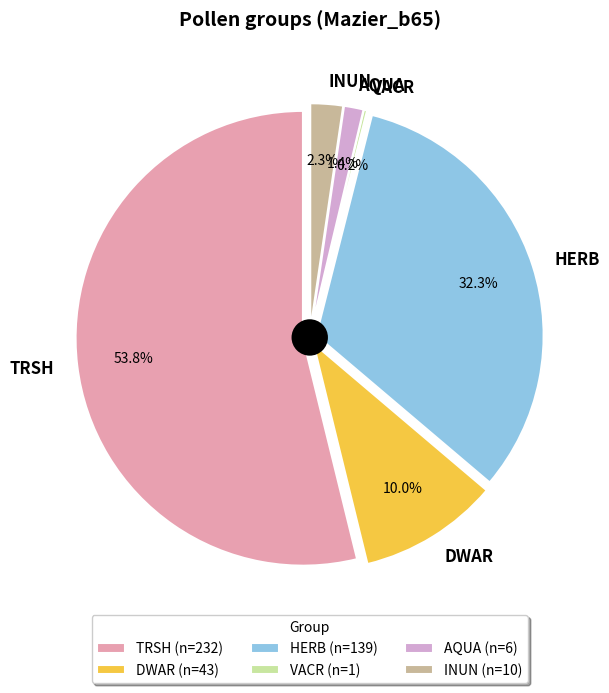

To the nearest percent, what is the average slice percentage?

17%